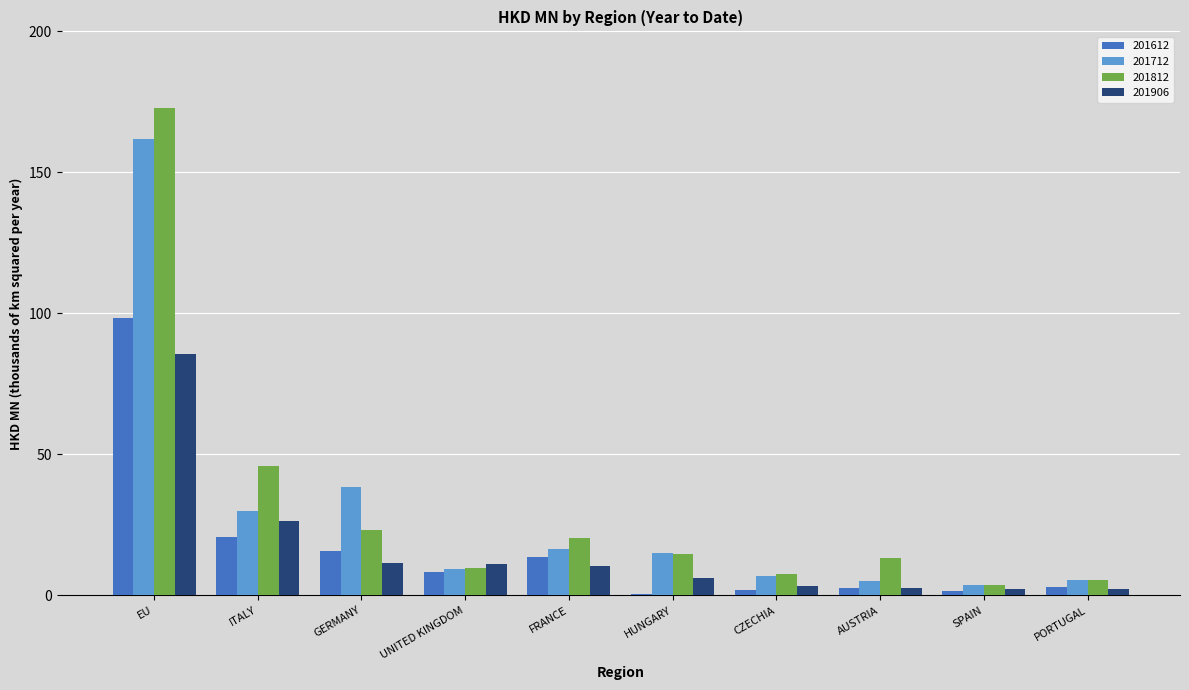

At which label does 201612 first exceed 8?

EU